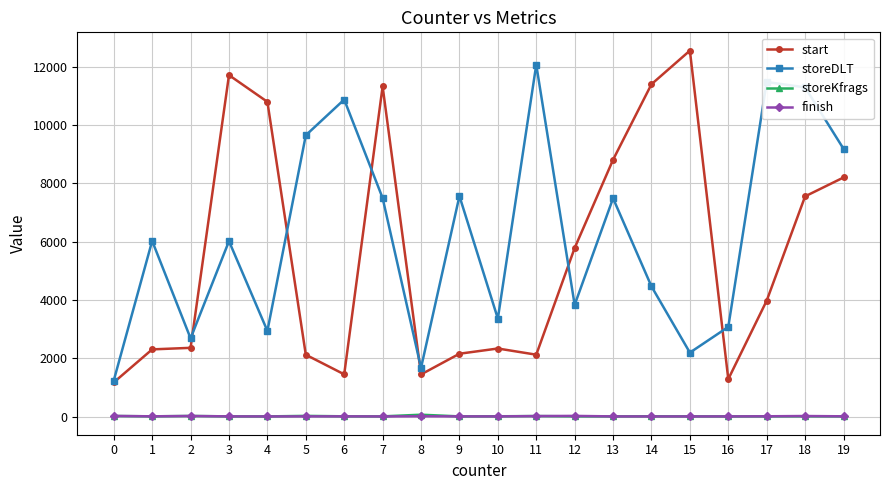

What is the difference between the second highest and second lowest values in the start series?

10424